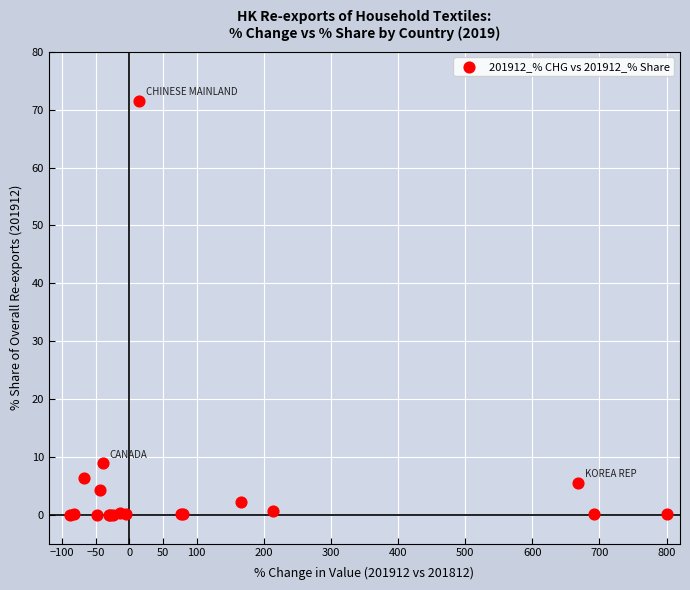

What Y value in the scatter plot is closest to 35?

8.9